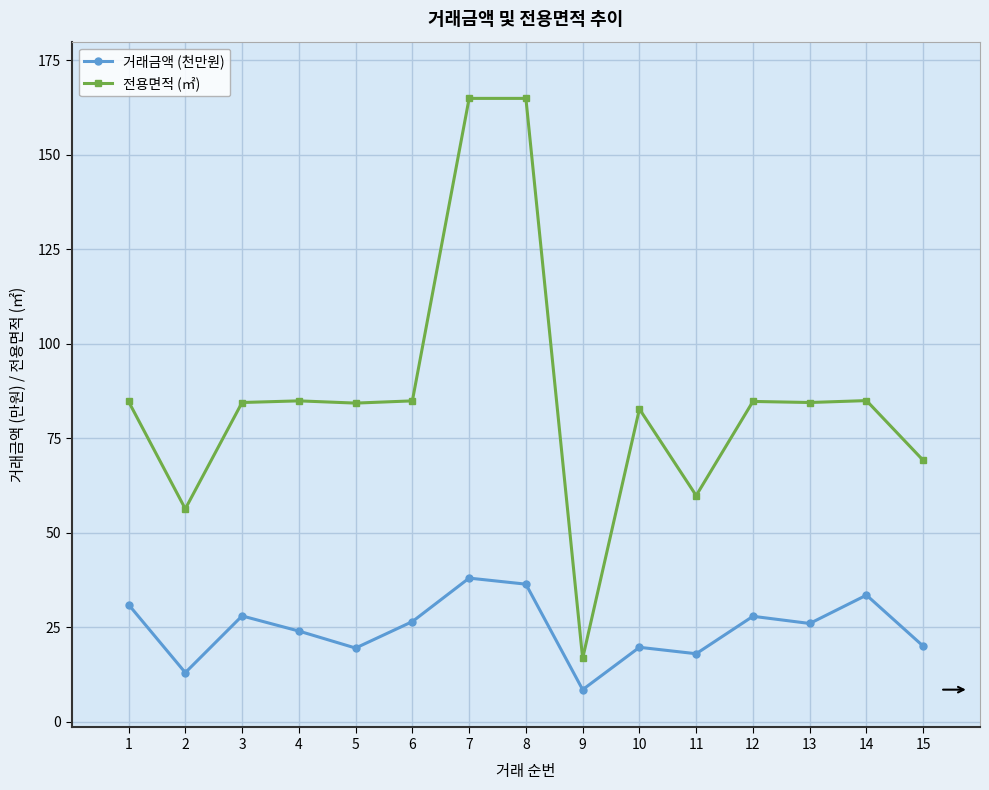

What is the maximum value for 전용면적 (㎡)?

164.9